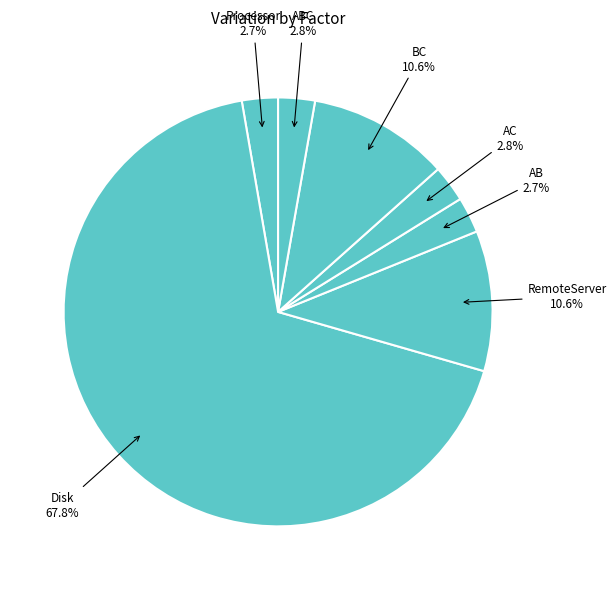

Count the number of slices in the pie.

7